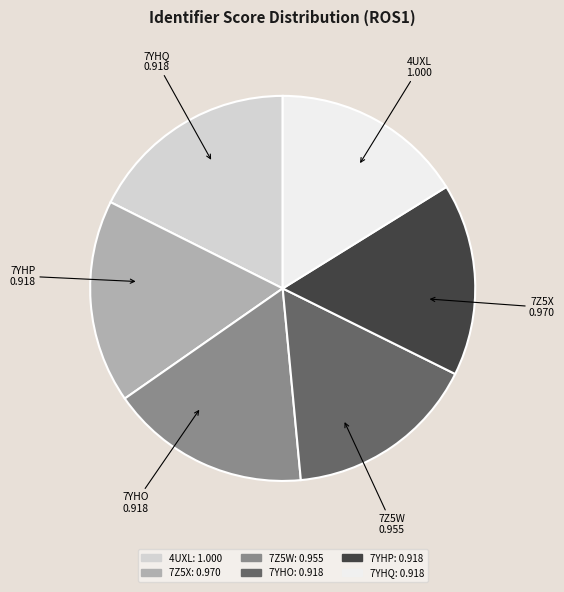

Do 7Z5W and 7YHP together represent more than half of the pie?

No